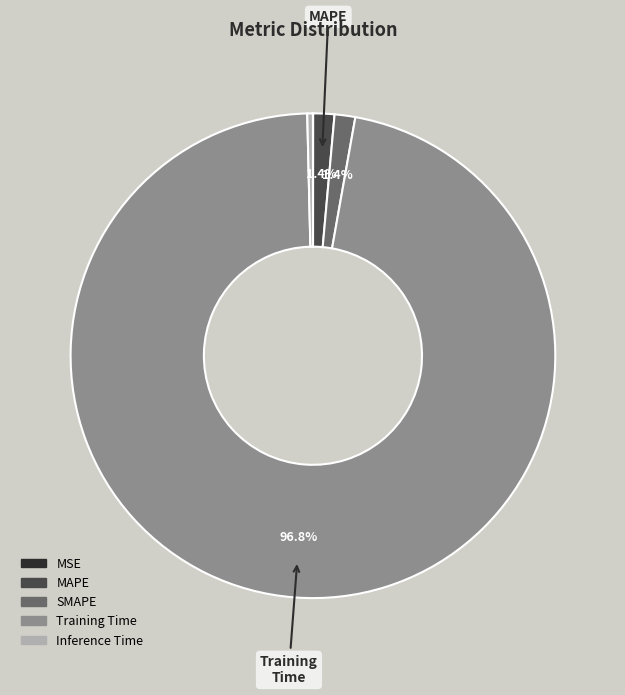

To the nearest percent, what is the combined percentage of Inference Time and Training Time?

97%